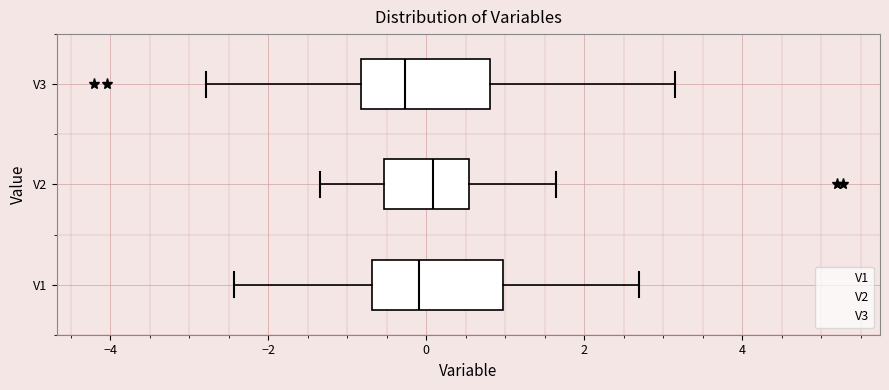

Reading bottom to top, read every box against the x-axis: the position of its median line, the range the box covers, and the ends of its whiskers. The values are not printed on the chart, so give them approximately, as read against the axis.

V1: median 0.0, box -0.6 to 1.0, whiskers -2.4 to 2.6
V2: median 0.0, box -0.6 to 0.6, whiskers -1.4 to 1.6
V3: median -0.2, box -0.8 to 0.8, whiskers -2.8 to 3.2